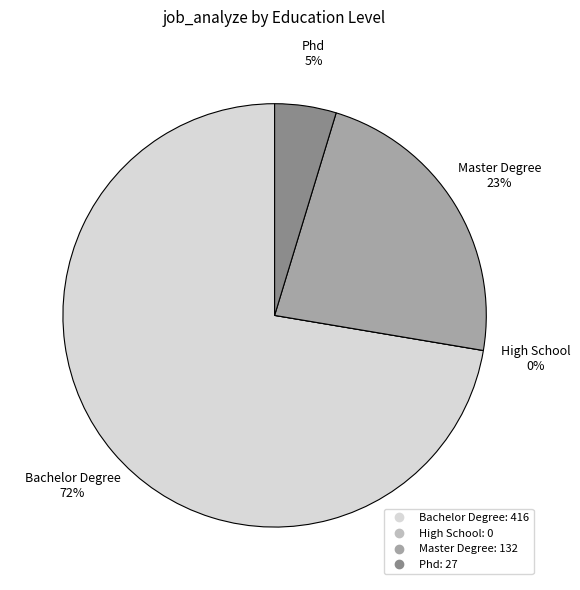

To the nearest percent, what is the difference between the largest and smallest slice percentages?

72%